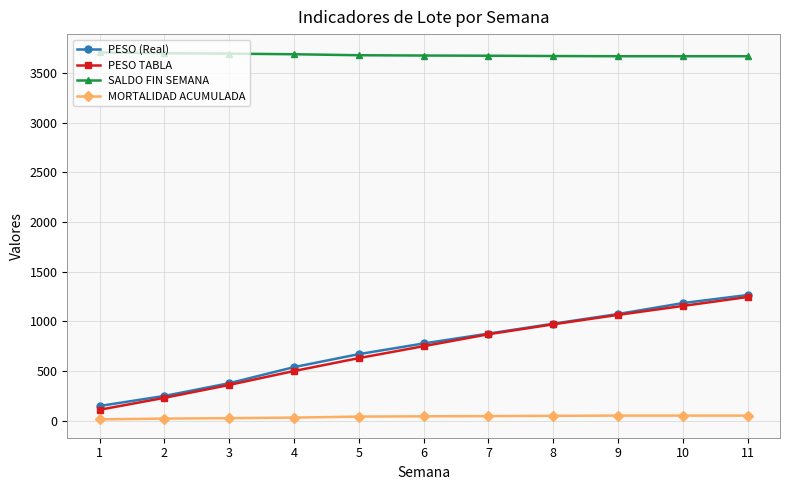

The value of PESO TABLA at 7 is 870.0. True or false?

True